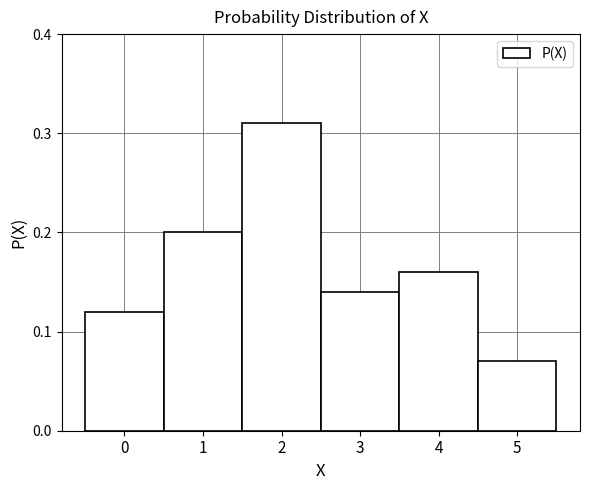

Over which range of the x-axis is the bar tallest?

1.5 to 2.5